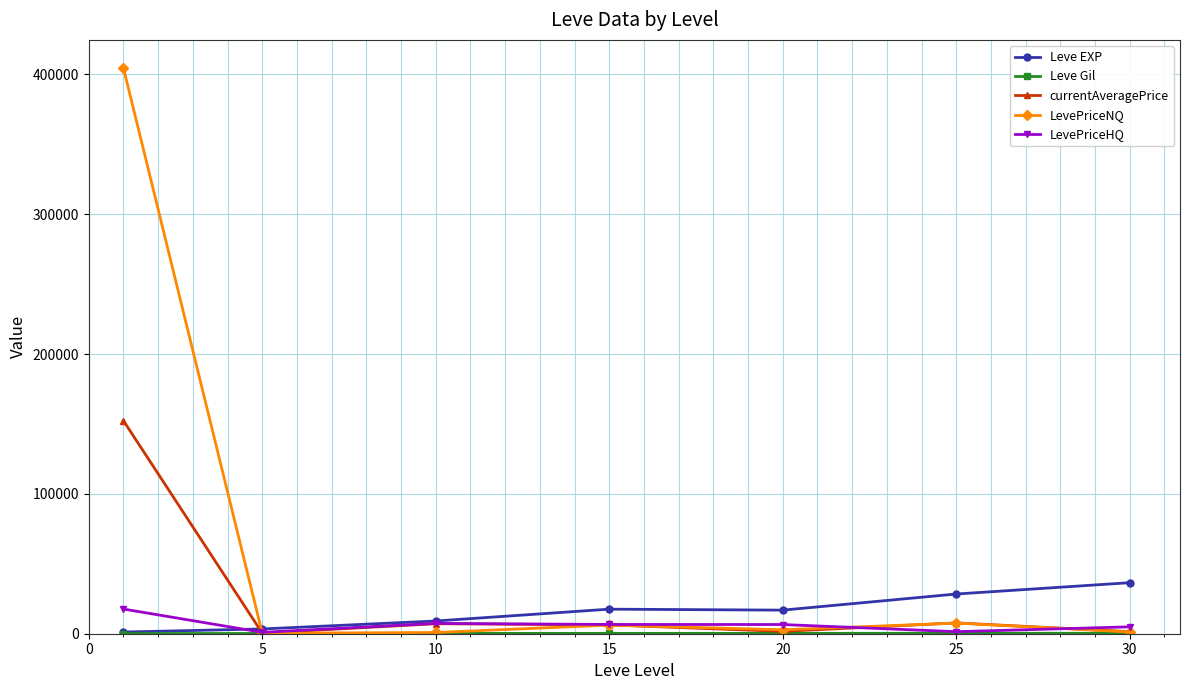

Which series has the largest range (max minus min)?

LevePriceNQ